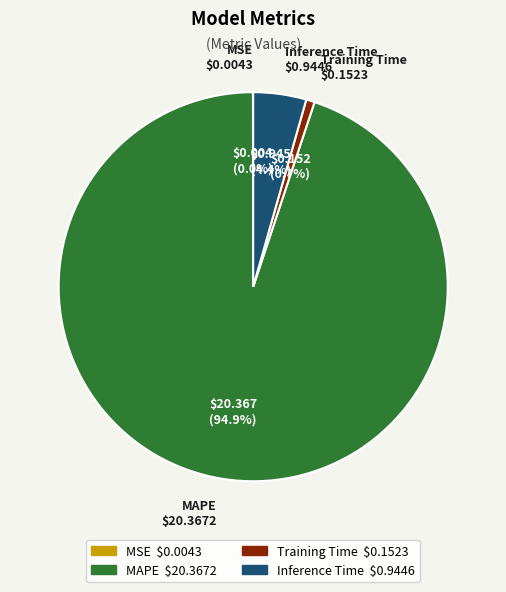

What percentage is the MAPE slice, to the nearest percent?

95%